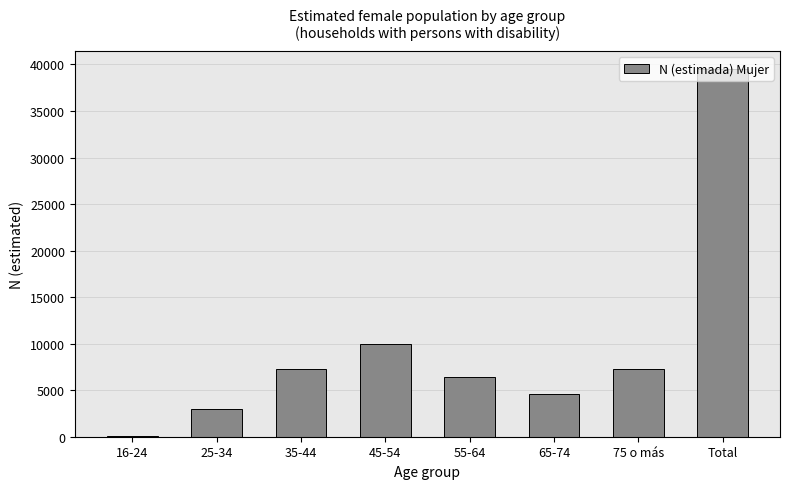

Which category has the highest value across all series?

Total